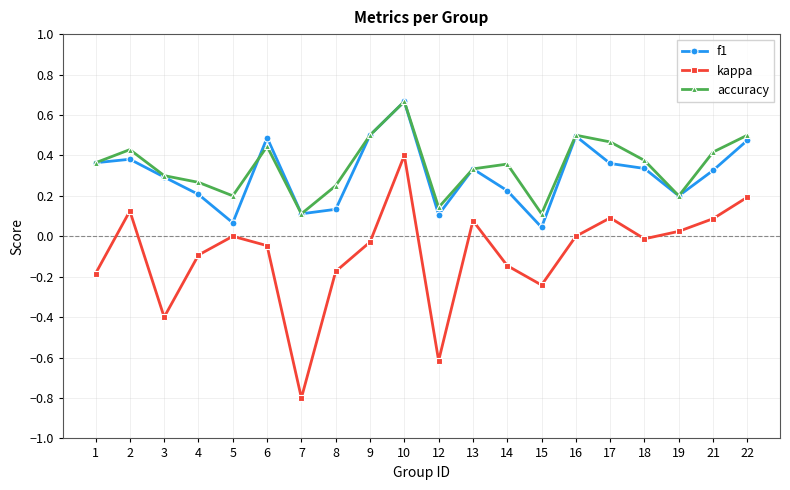

Which category has the highest value across all series?

10